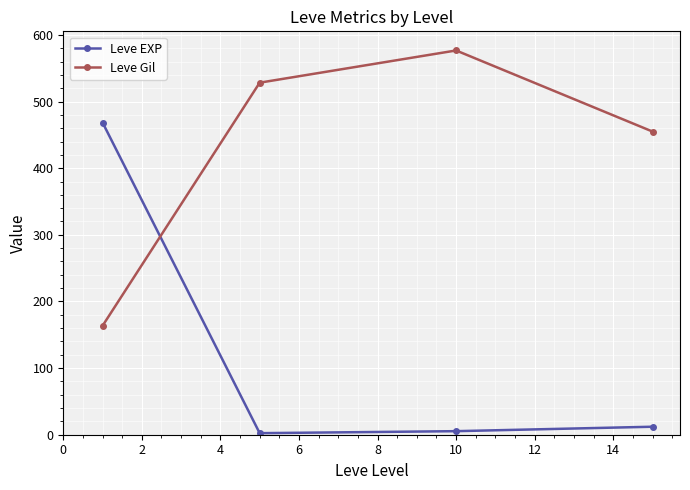

In Leve EXP, how many points are lower than both neighbors (excluding endpoints)?

1